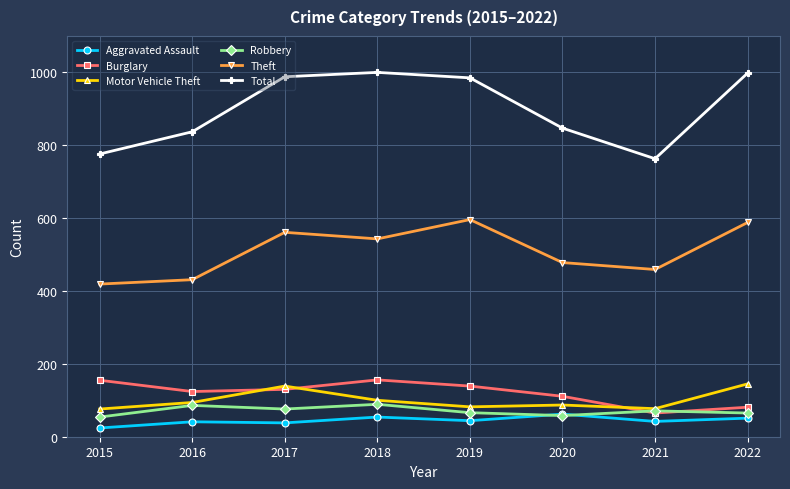

At 2018, list the series in order from largest to smallest.

Total, Theft, Burglary, Motor Vehicle Theft, Robbery, Aggravated Assault